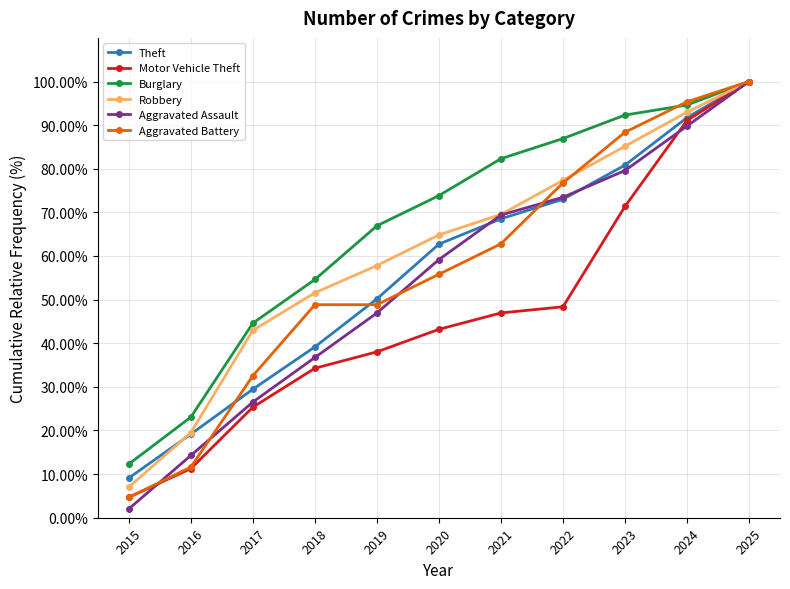

Is the value of Aggravated Battery at 2025 greater than the value of Robbery at 2016?

Yes